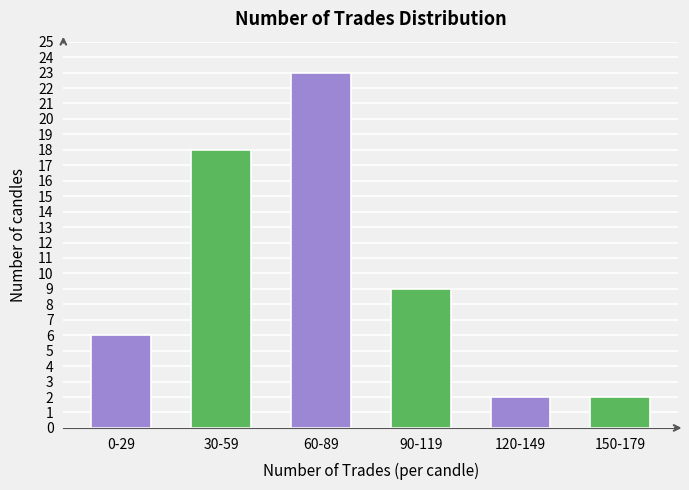

Reading left to right, what are all the values shown in this chart?

0-29=6	30-59=18	60-89=23	90-119=9	120-149=2	150-179=2